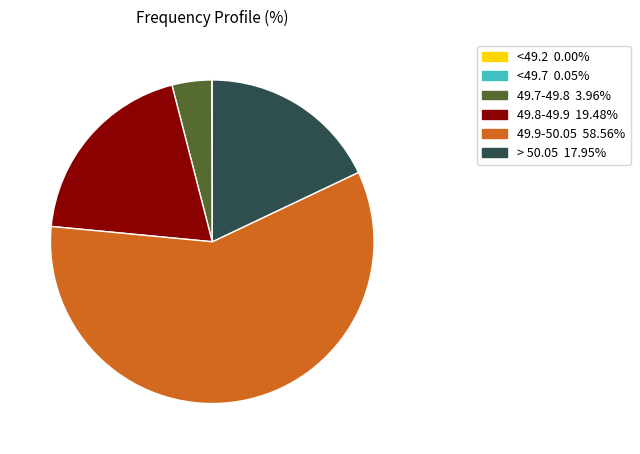

Is there any slice that represents more than half of the pie?

Yes